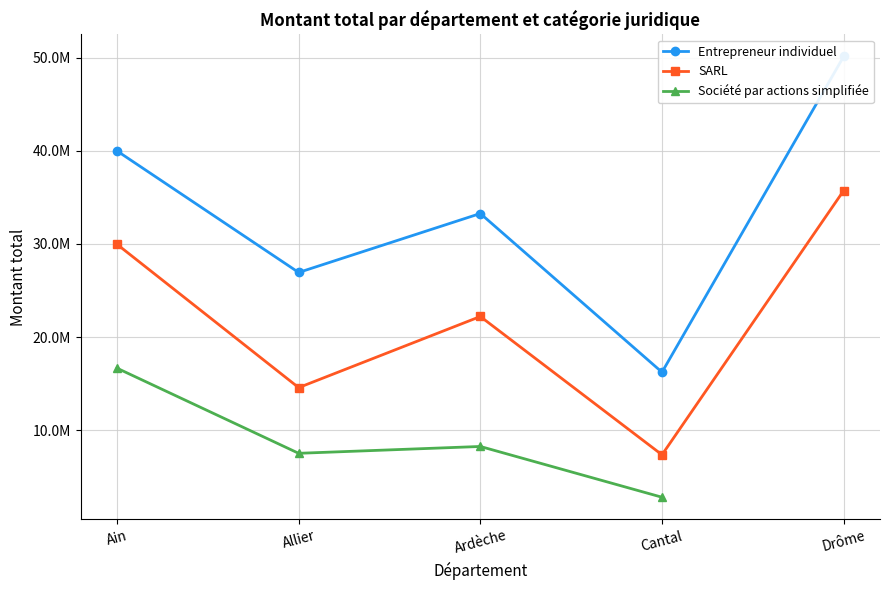

What is the average value of the SARL series?

21962633.2